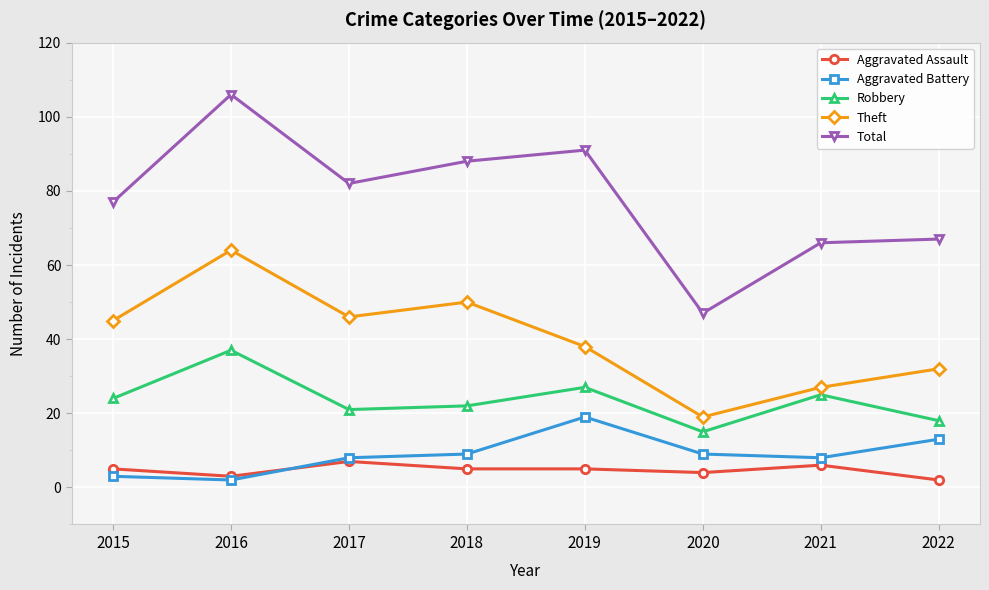

Which series has the largest total across all categories?

Total